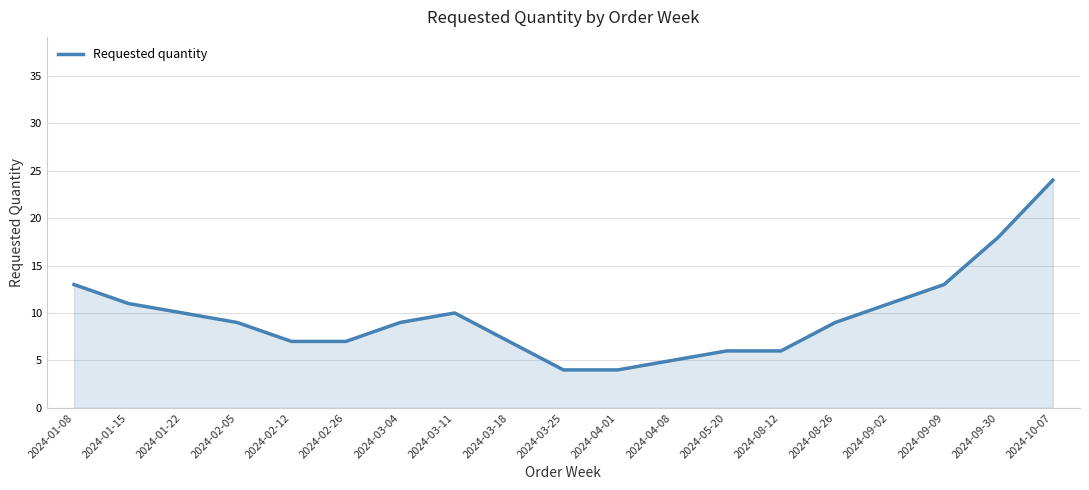

Which label corresponds to the largest value in the chart?

2024-10-07